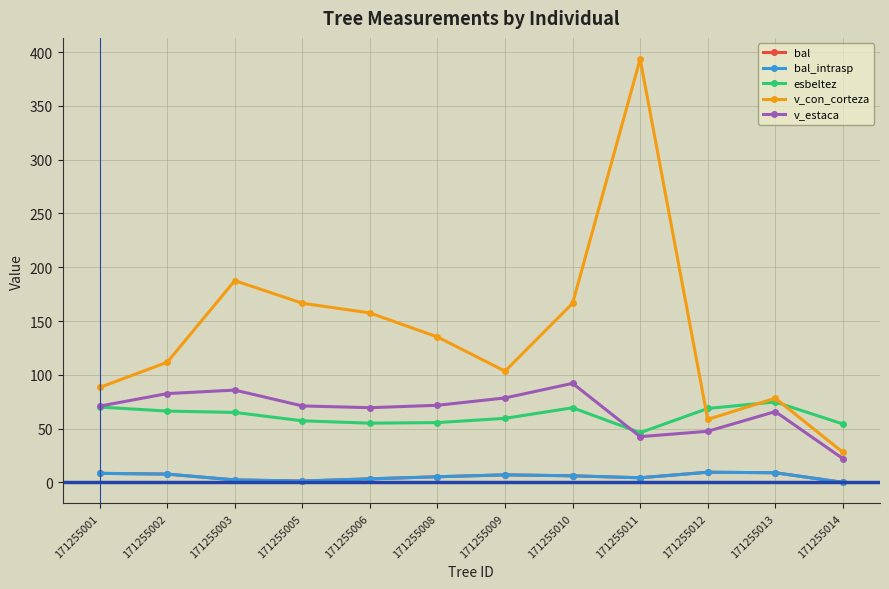

What is the approximate value of v_estaca at 171255009?

78.5